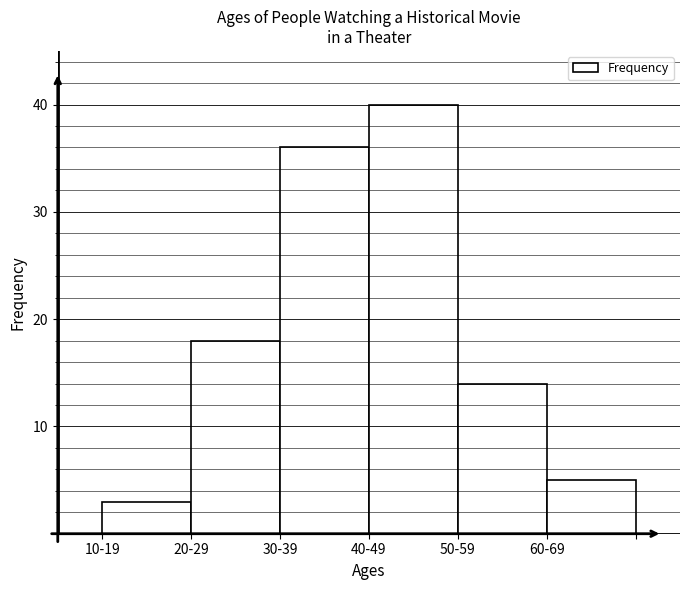

Reading left to right, list all the values displayed in this chart.

10-19=3	20-29=18	30-39=36	40-49=40	50-59=14	60-69=5